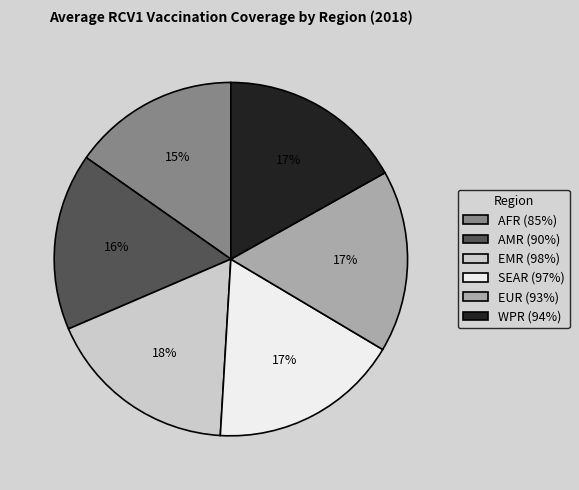

Which category has the smallest portion of the pie?

AFR (85%)